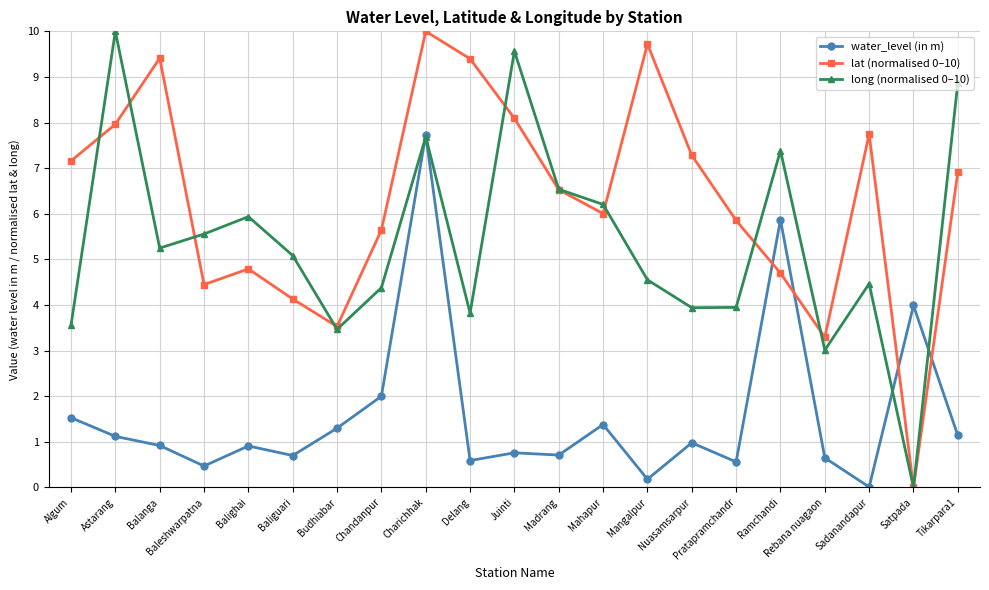

What is the value of the water_level (in m) point at the 6th from the left?

0.7